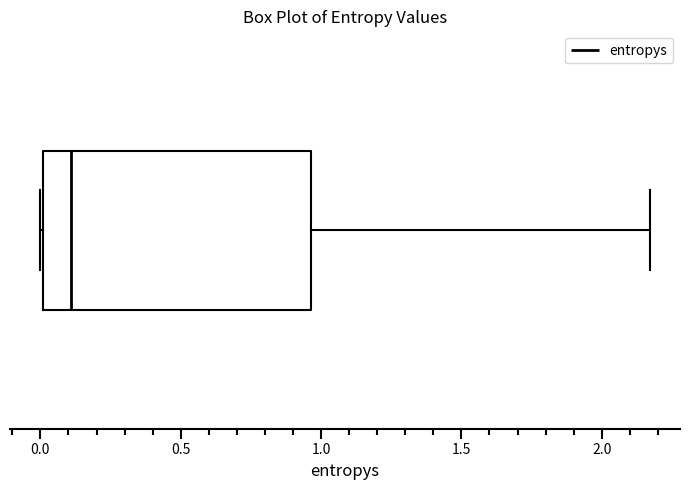

Transcribe this box plot: give where the median line is, the range the box spans, and where the two whiskers end, as read against the x-axis. The values are not printed on the chart, so give them approximately, as read against the axis.

median 0.10, box 0.00 to 0.95, whiskers 0.00 to 2.15